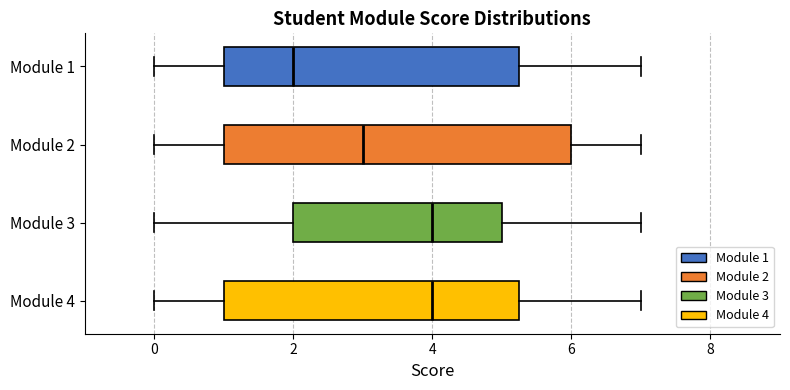

Reading bottom to top, transcribe this box plot: for each box, give where its median line is, the range the box spans, and where its two whiskers end, as read against the x-axis. The values are not printed on the chart, so give them approximately, as read against the axis.

Module 4: median 4.0, box 1.0 to 5.2, whiskers 0.0 to 7.0
Module 3: median 4.0, box 2.0 to 5.0, whiskers 0.0 to 7.0
Module 2: median 3.0, box 1.0 to 6.0, whiskers 0.0 to 7.0
Module 1: median 2.0, box 1.0 to 5.2, whiskers 0.0 to 7.0